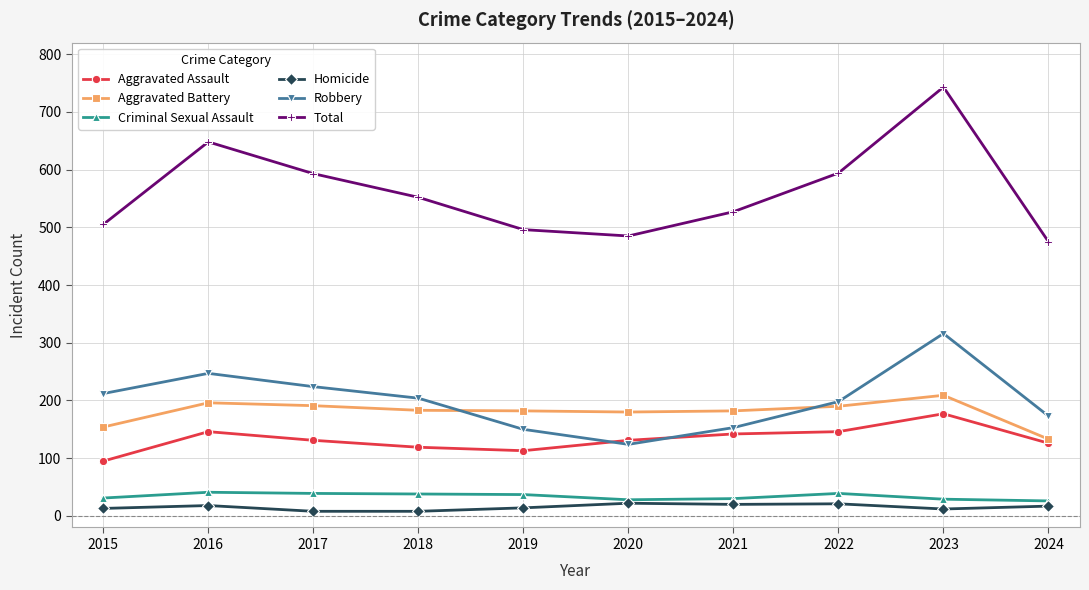

How many interior local peaks does the Robbery series have?

2